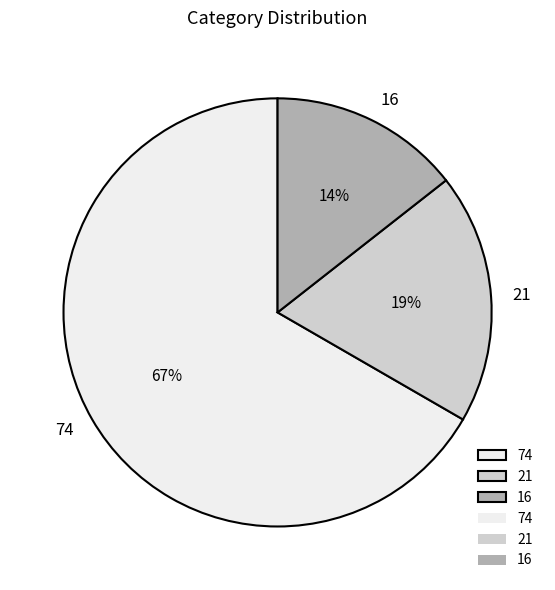

Between 74 and 16, which is larger?

74